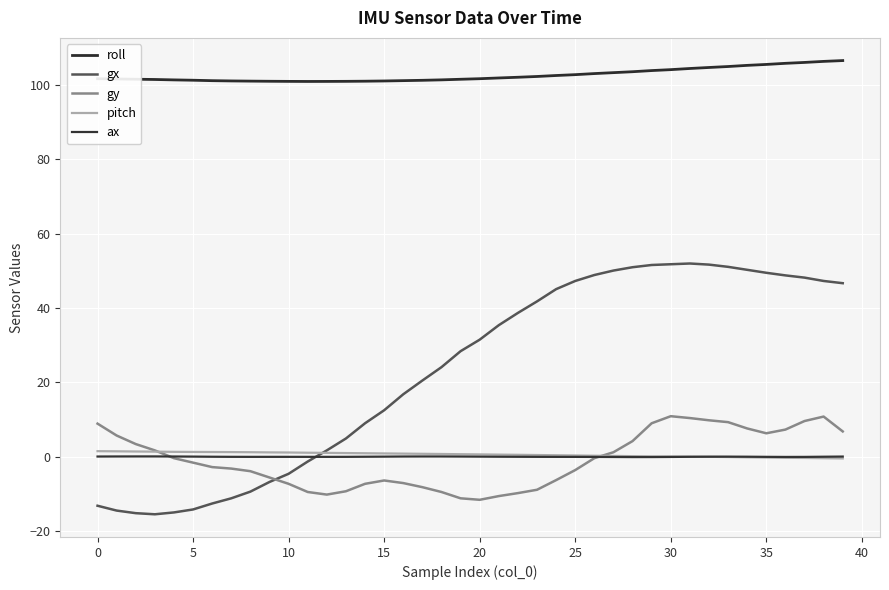

At which label does ax reach its minimum?

28